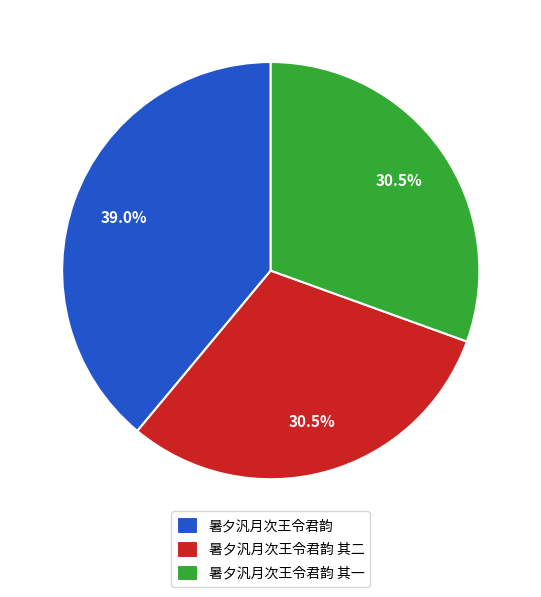

Does any single category account for the majority?

No